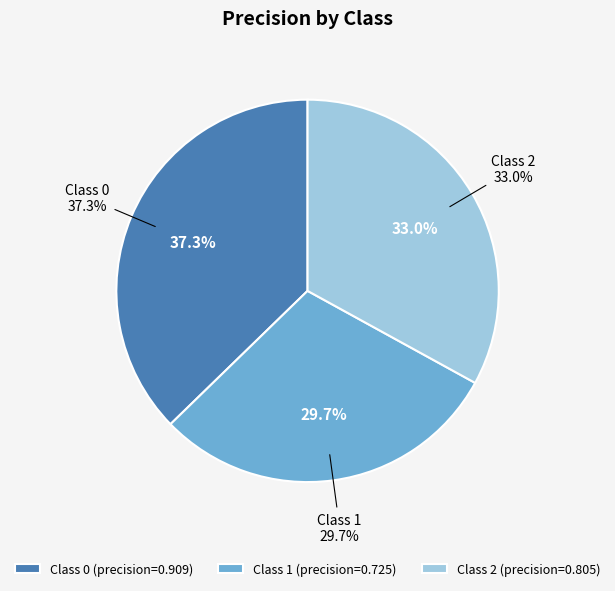

True or false: 0 accounts for 37% of the total.

True